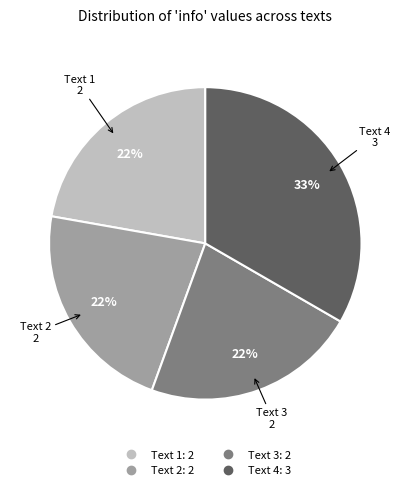

Is there any slice that represents more than half of the pie?

No